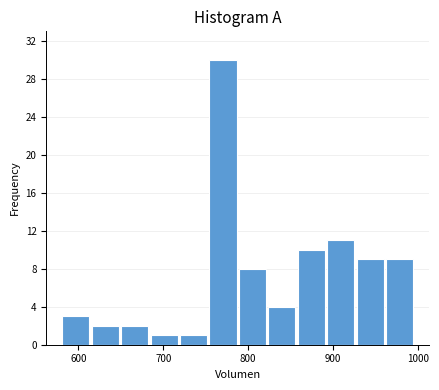

Around what value on the x-axis is the tallest bar? Give the approximate position of its centre, as read against the axis.

770